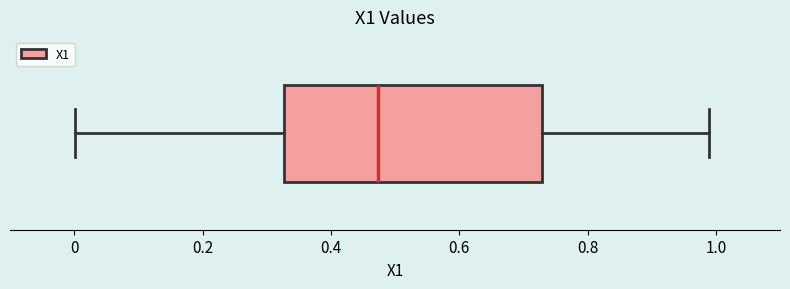

Transcribe this box plot: give where the median line is, the range the box spans, and where the two whiskers end, as read against the x-axis. The values are not printed on the chart, so give them approximately, as read against the axis.

median 0.48, box 0.32 to 0.72, whiskers 0.00 to 0.98